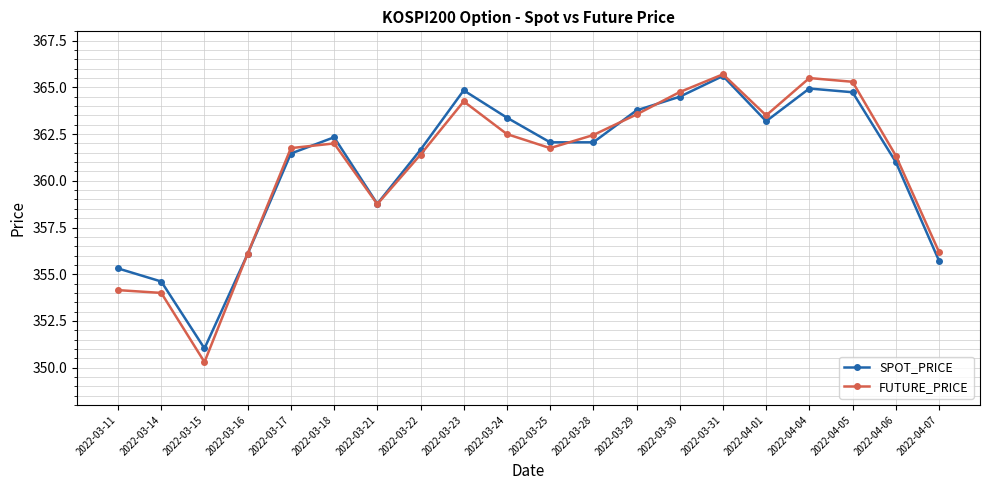

What is the minimum value shown in the chart?

350.3